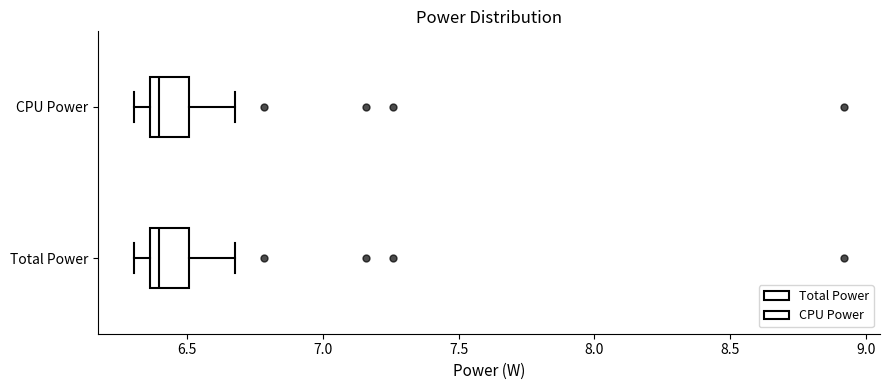

Reading bottom to top, read every box against the x-axis: the position of its median line, the range the box covers, and the ends of its whiskers. The values are not printed on the chart, so give them approximately, as read against the axis.

Total Power: median 6.40, box 6.35 to 6.50, whiskers 6.30 to 6.70
CPU Power: median 6.40, box 6.35 to 6.50, whiskers 6.30 to 6.70